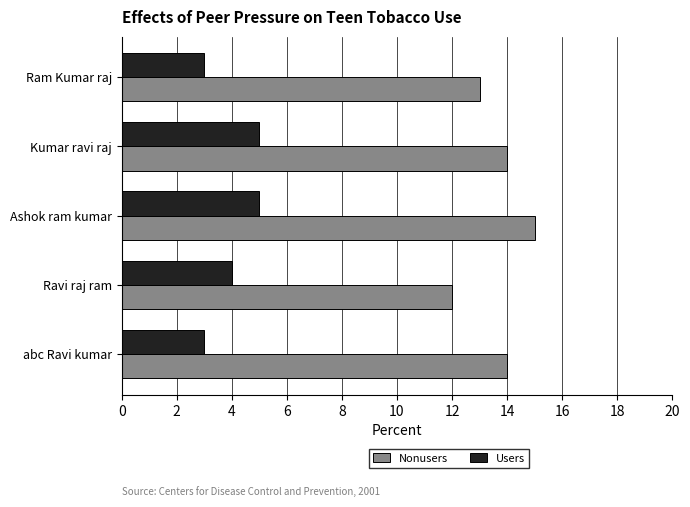

What are all the series names shown in the legend?

Nonusers, Users